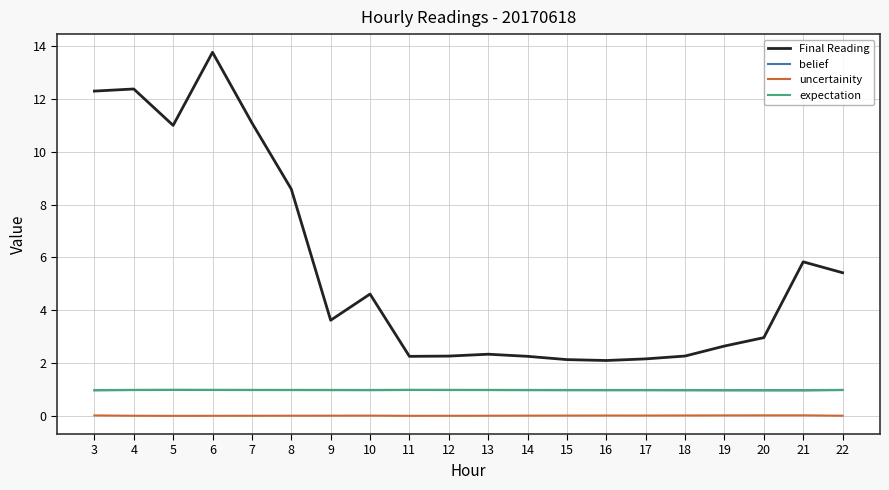

True or false: belief and expectation intersect in this chart.

False